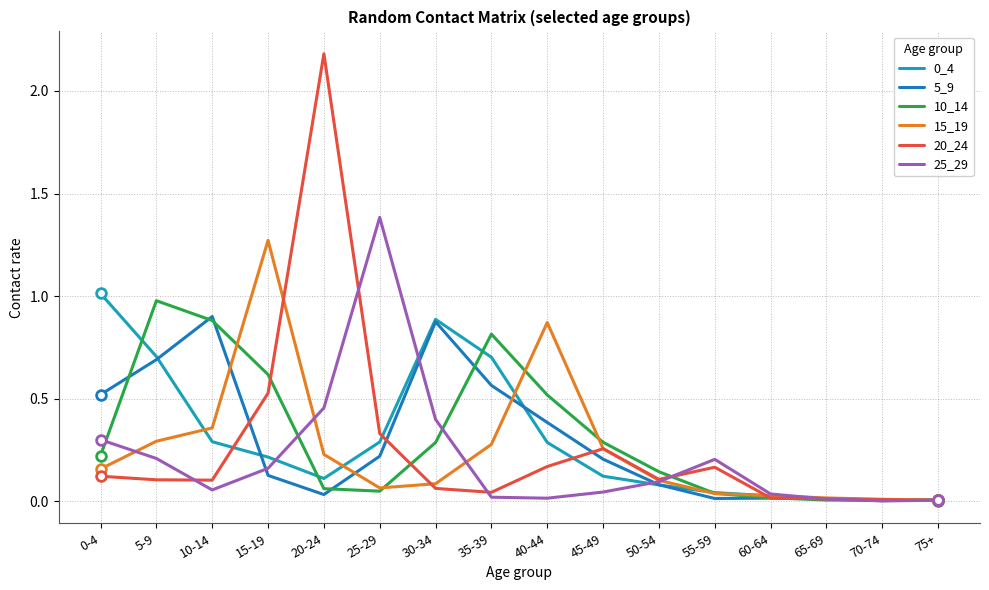

Is the value of 0_4 at 75+ greater than the value of 5_9 at 25-29?

No